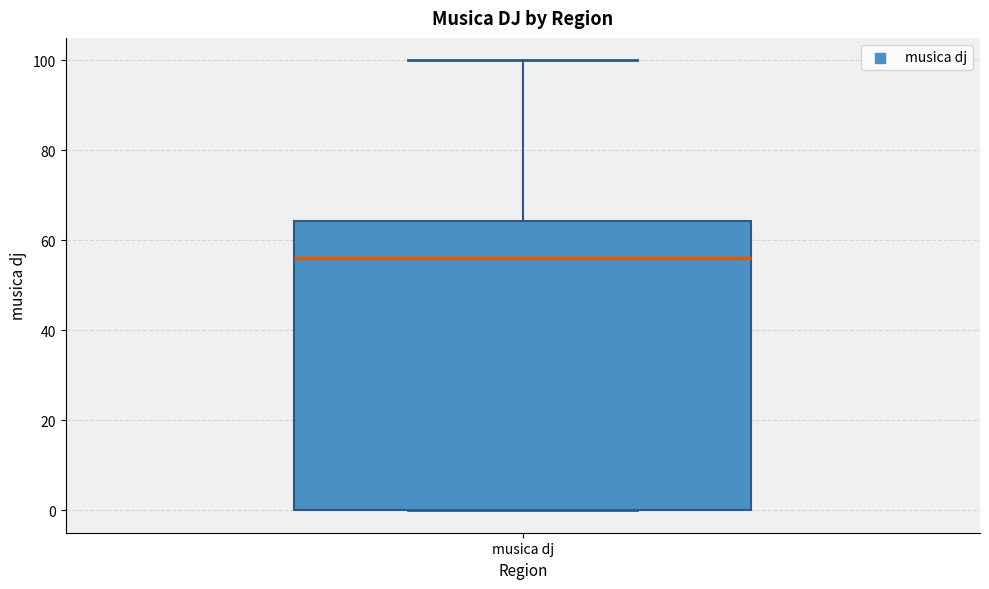

Read this box plot against the y-axis: the position of the median line, the range covered by the box, and the ends of both whiskers. The values are not printed on the chart, so give them approximately, as read against the axis.

median 56, box 0 to 64, whiskers 0 to 100